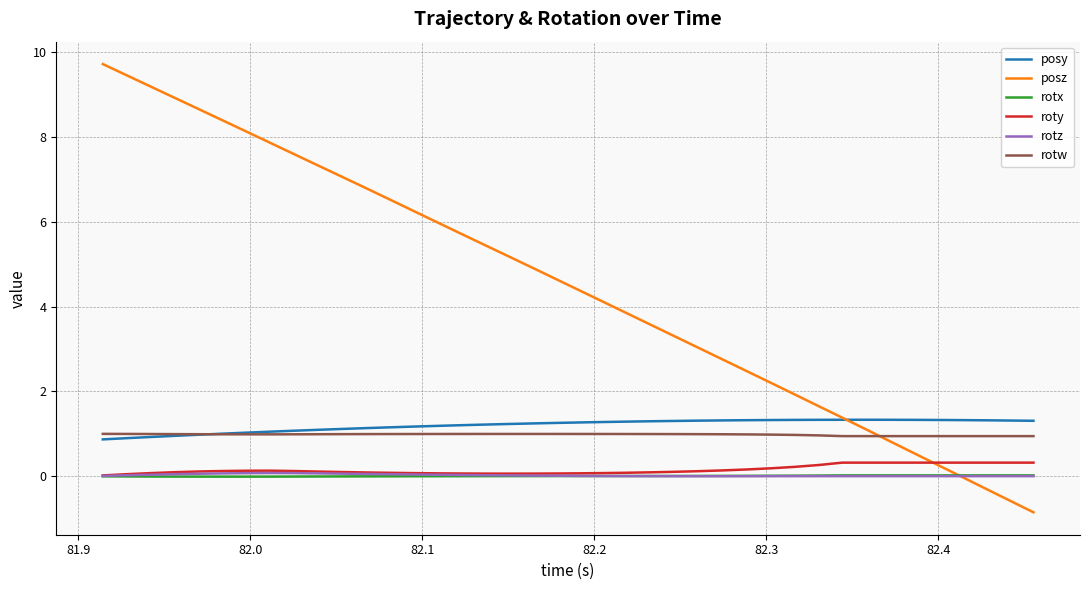

Which series has the largest total across all categories?

posz